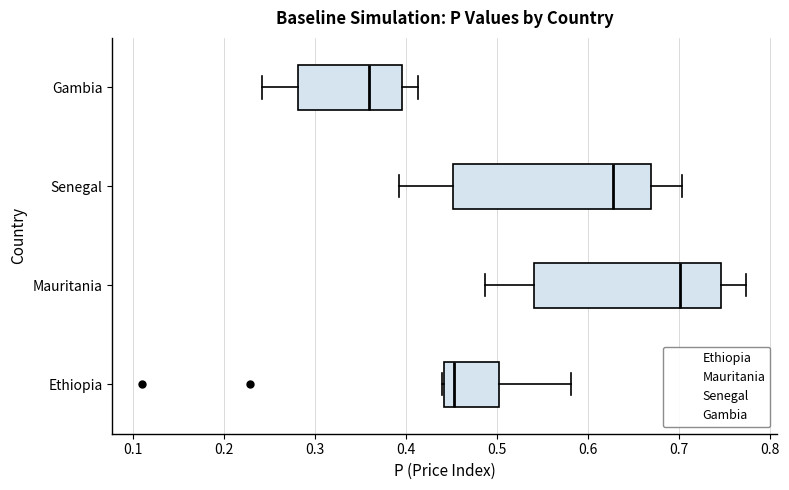

Reading bottom to top, read every box against the x-axis: the position of its median line, the range the box covers, and the ends of its whiskers. The values are not printed on the chart, so give them approximately, as read against the axis.

Ethiopia: median 0.45, box 0.44 to 0.50, whiskers 0.44 to 0.58
Mauritania: median 0.70, box 0.54 to 0.75, whiskers 0.49 to 0.77
Senegal: median 0.63, box 0.45 to 0.67, whiskers 0.39 to 0.70
Gambia: median 0.36, box 0.28 to 0.40, whiskers 0.24 to 0.41